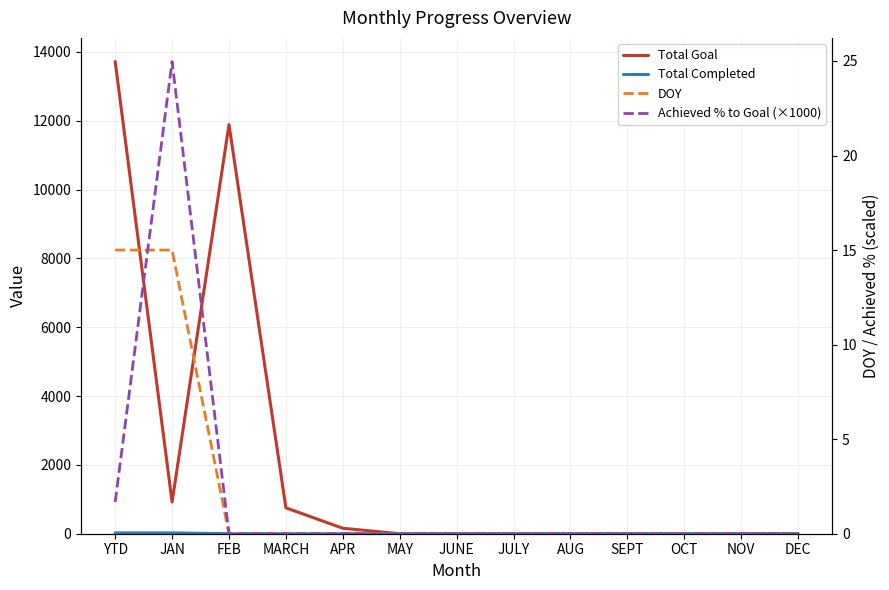

Reading left to right, what are all the values shown in this chart?

Total Goal: 13721.0	921.0	11888.0	753.0	159.0	0.0	0.0	0.0	0.0	0.0	0.0	0.0	0.0
Total Completed: 23.0	23.0	0.0	0.0	0.0	0.0	0.0	0.0	0.0	0.0	0.0	0.0	0.0
DOY: 15.0	15.0	0.0	0.0	0.0	0.0	0.0	0.0	0.0	0.0	0.0	0.0	0.0
Achieved % to Goal (×1000): 1.7	25.0	0.0	0.0	0.0	0.0	0.0	0.0	0.0	0.0	0.0	0.0	0.0